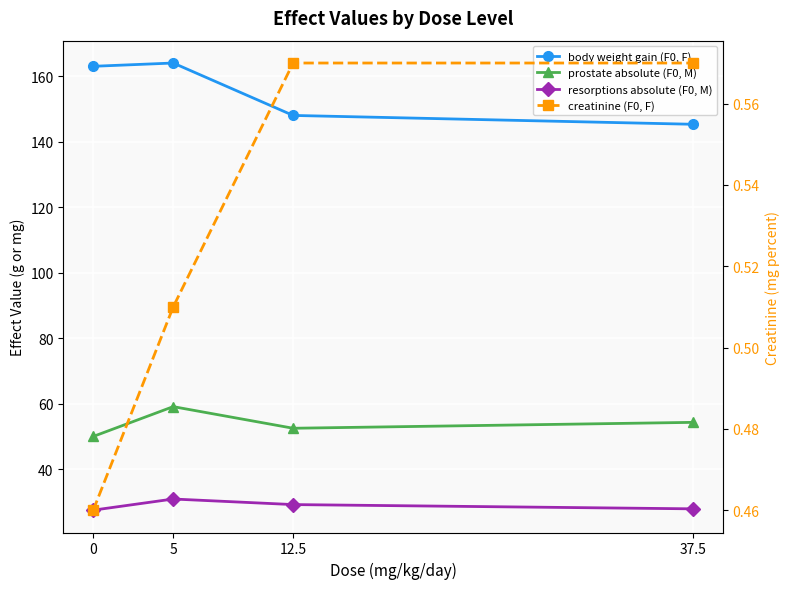

Which series has the largest total across all categories?

body weight gain (F0, F)